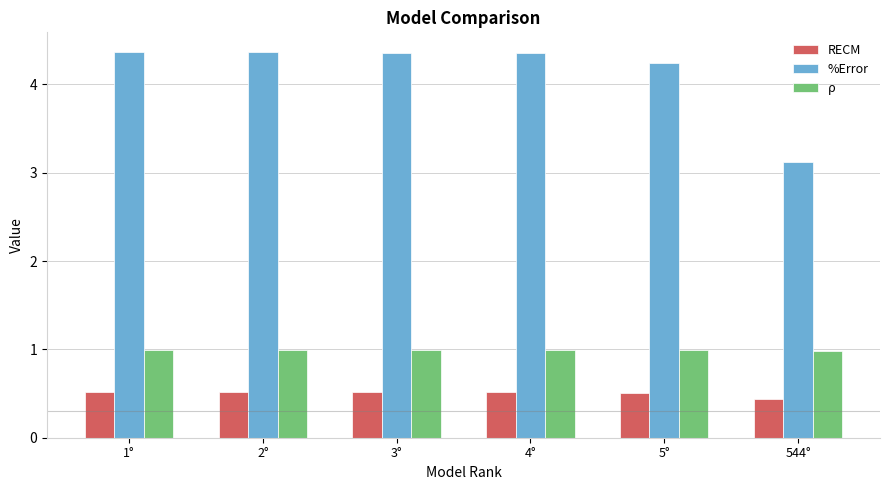

True or false: %Error has a value of 6.8 at 1°.

False